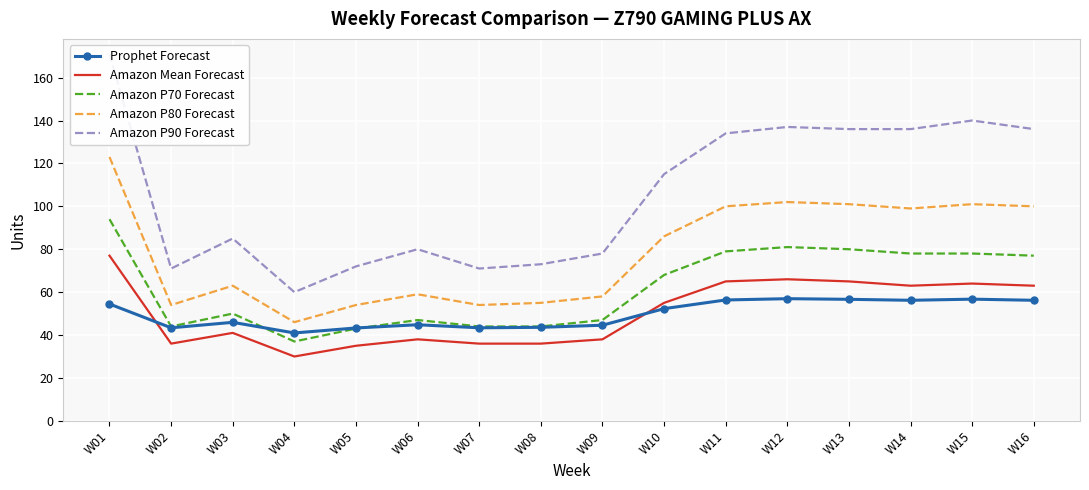

What is the value of the Prophet Forecast point at the 16th from the left?

56.2